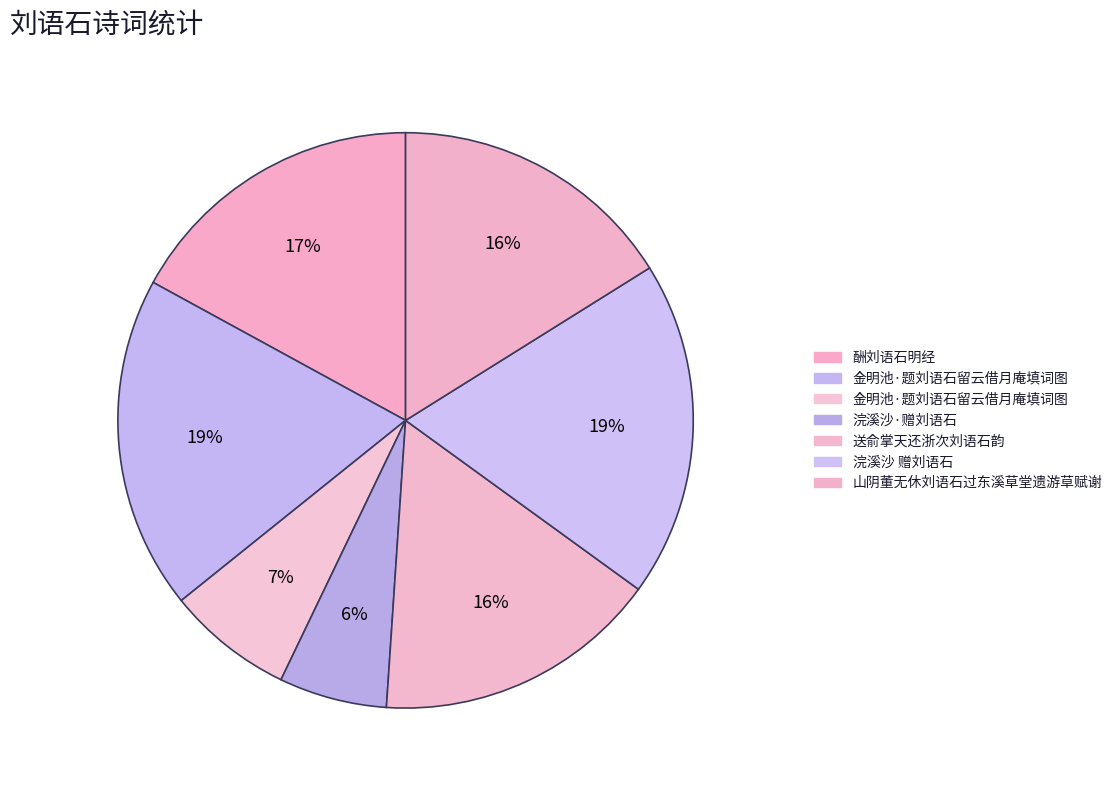

How many segments does this pie chart have?

7